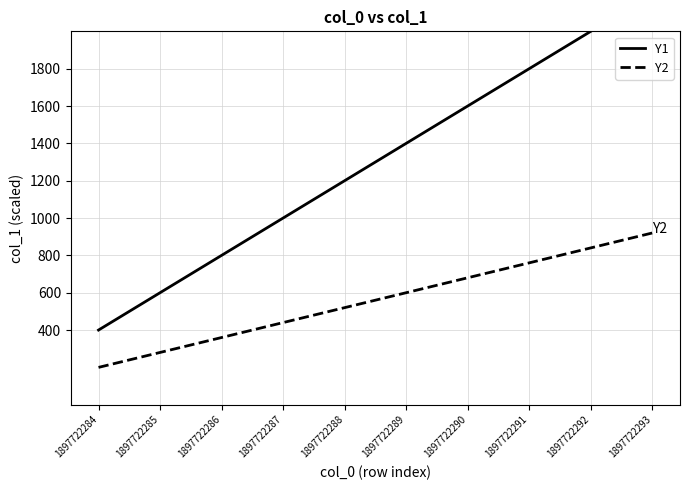

What is the highest value of the Y1 series?

2200